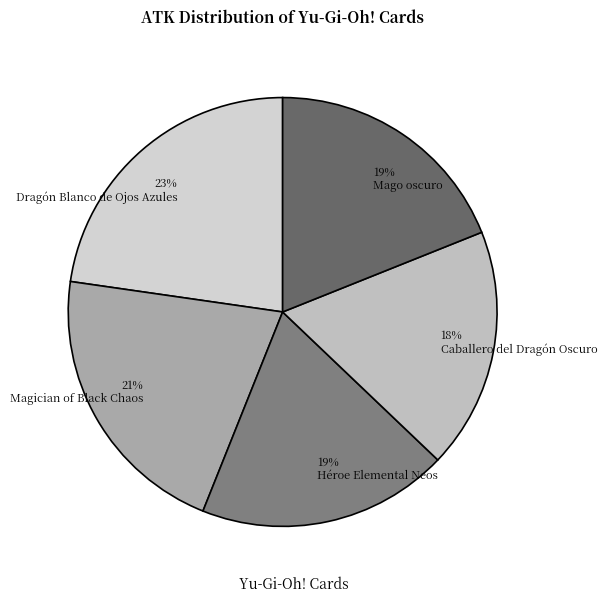

True or false: Mago oscuro accounts for 19% of the total.

True